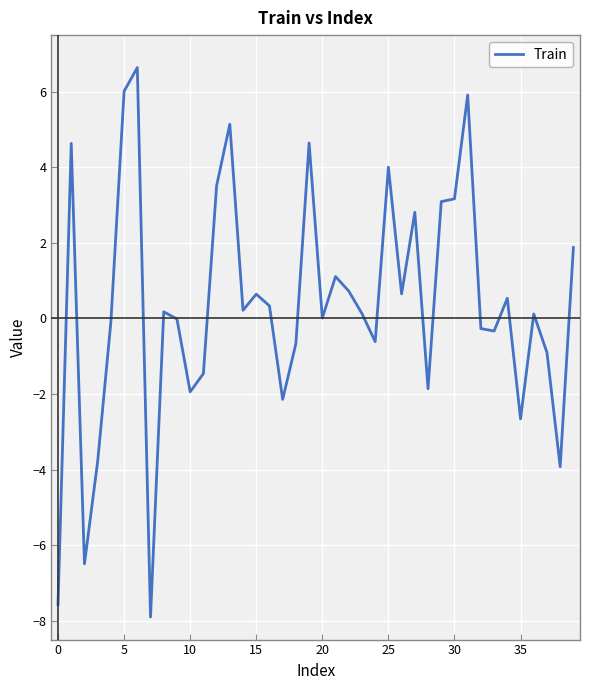

What is the difference between the maximum and minimum values?

14.5